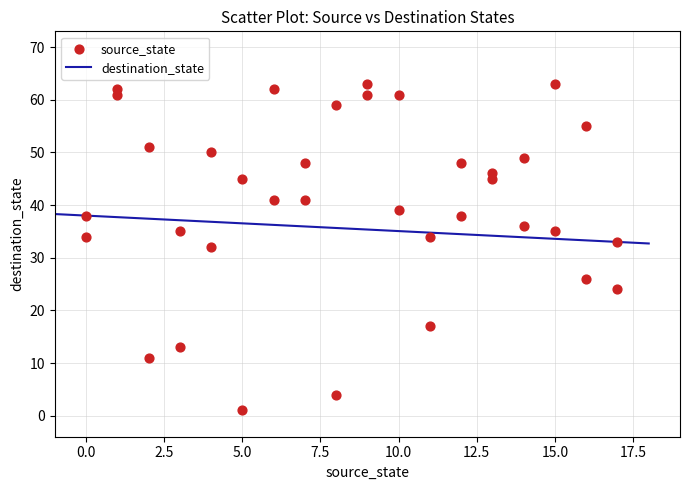

What is the range of X values (max minus min)?

17